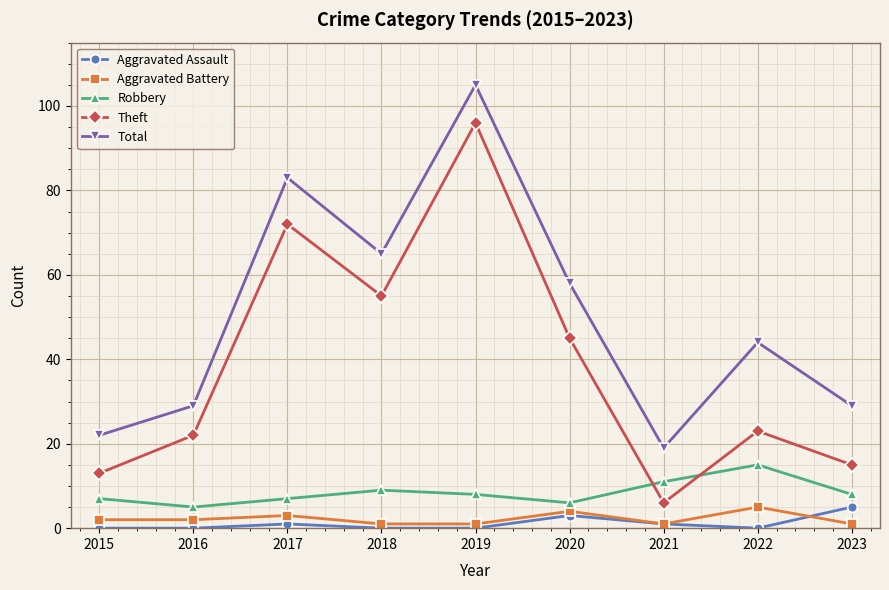

Reading left to right, list all the values displayed in this chart.

Aggravated Assault: 0	0	1	0	0	3	1	0	5
Aggravated Battery: 2	2	3	1	1	4	1	5	1
Robbery: 7	5	7	9	8	6	11	15	8
Theft: 13	22	72	55	96	45	6	23	15
Total: 22	29	83	65	105	58	19	44	29